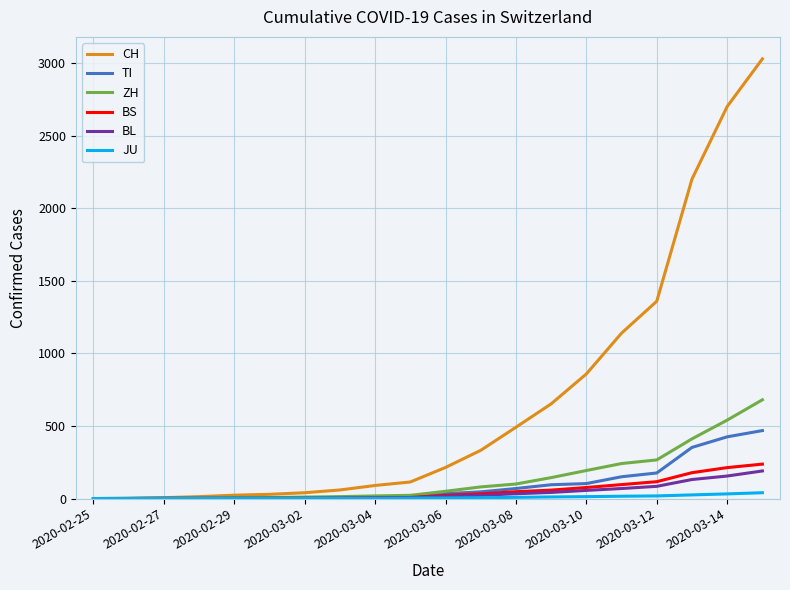

Which series has the largest total across all categories?

CH